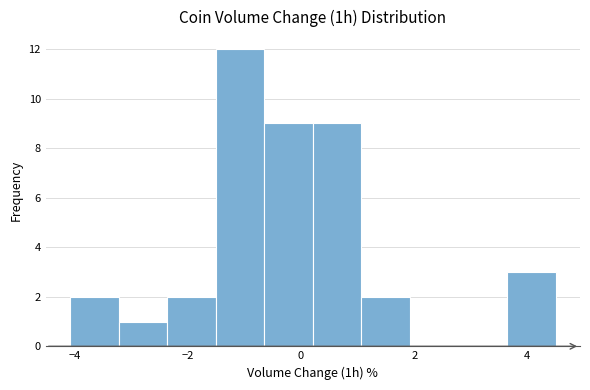

What is the height of the bar covering -3.2 to -2.4 on the x-axis? Neither the bar edges nor the heights are printed on the chart, so give them approximately, as read against the axes.

1